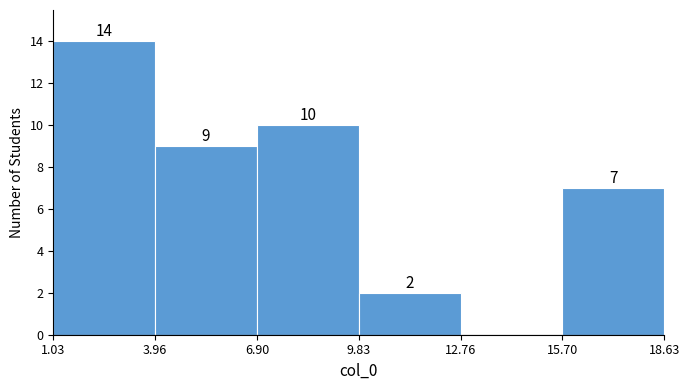

Which range on the x-axis has the tallest bar?

1.03 to 3.96